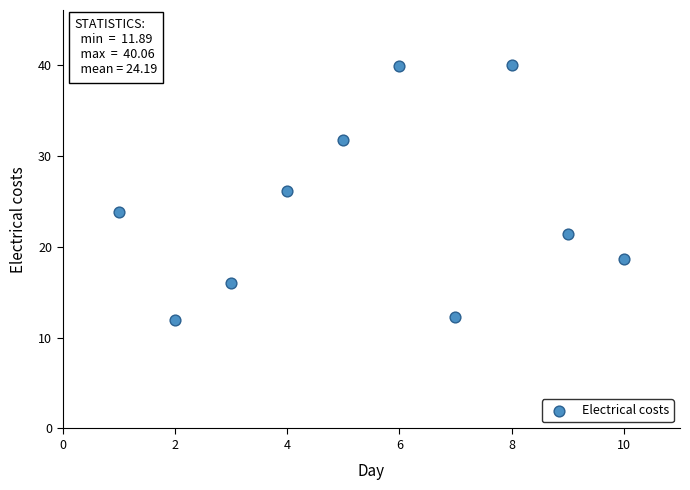

What is the average Y value?

24.2